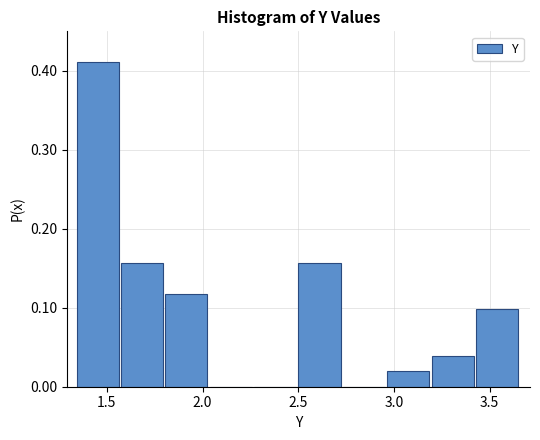

Reading left to right, list every bar in this chart as the range it spans on the x-axis followed by its height. Neither the bar edges nor the heights are printed on the chart, so give them approximately, as read against the axes.

1.35 to 1.55: 0.41
1.55 to 1.80: 0.16
1.80 to 2.05: 0.12
2.05 to 2.25: 0
2.25 to 2.50: 0
2.50 to 2.75: 0.16
2.75 to 2.95: 0
2.95 to 3.20: 0.02
3.20 to 3.45: 0.04
3.45 to 3.65: 0.10